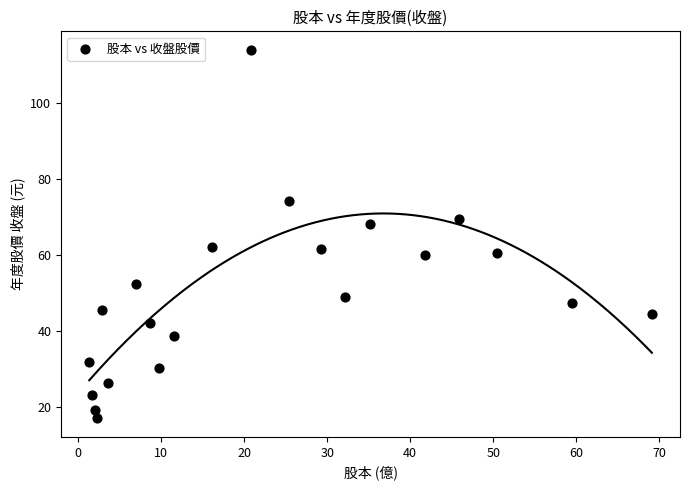

What is the range of Y values (max minus min)?

97.1